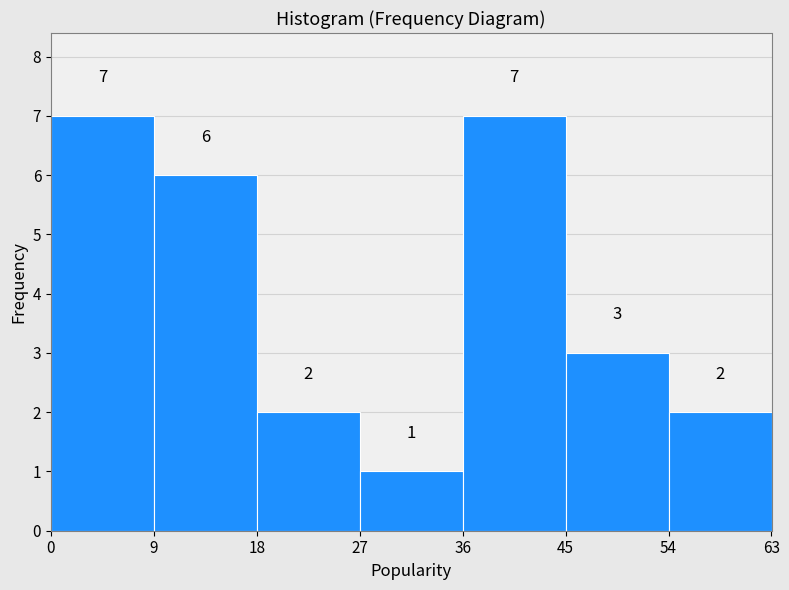

Reading left to right, list every bar in this chart as the range it spans on the x-axis followed by its height.

0 to 9: 7
9 to 18: 6
18 to 27: 2
27 to 36: 1
36 to 45: 7
45 to 54: 3
54 to 63: 2